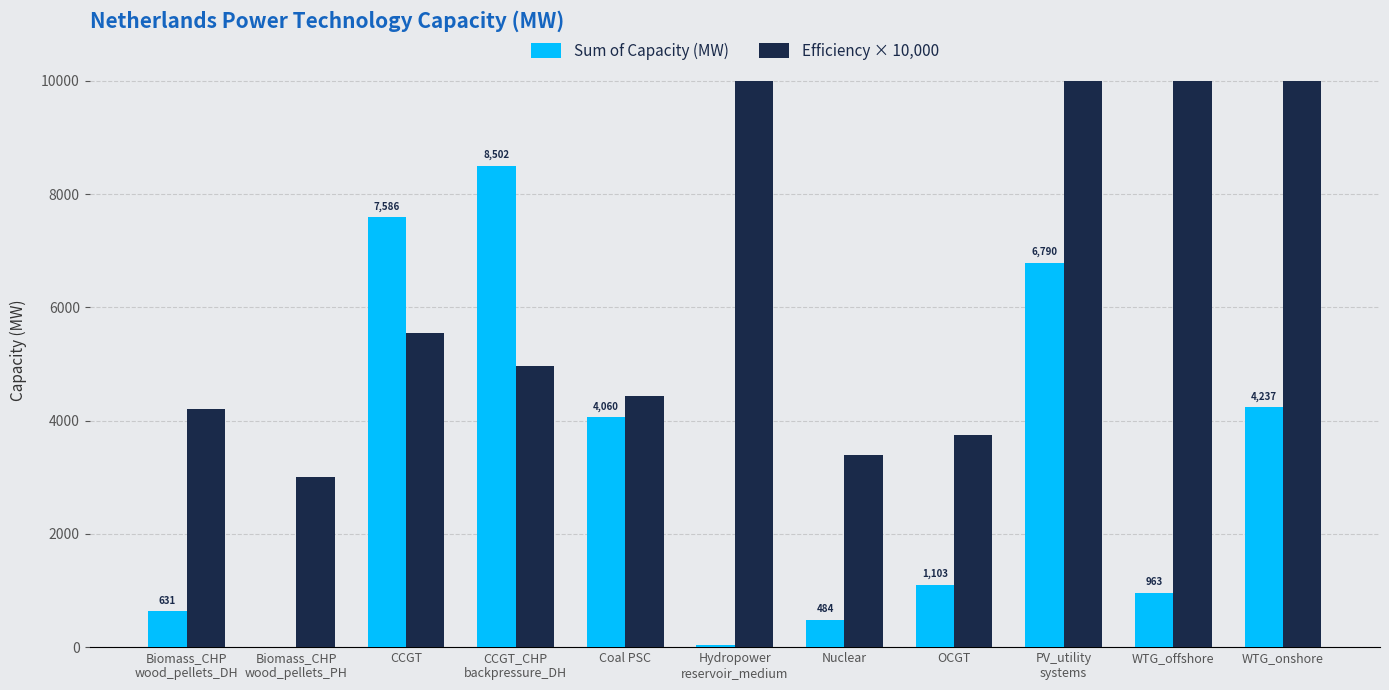

What is the sum of all Efficiency × 10,000 values?

69300.0